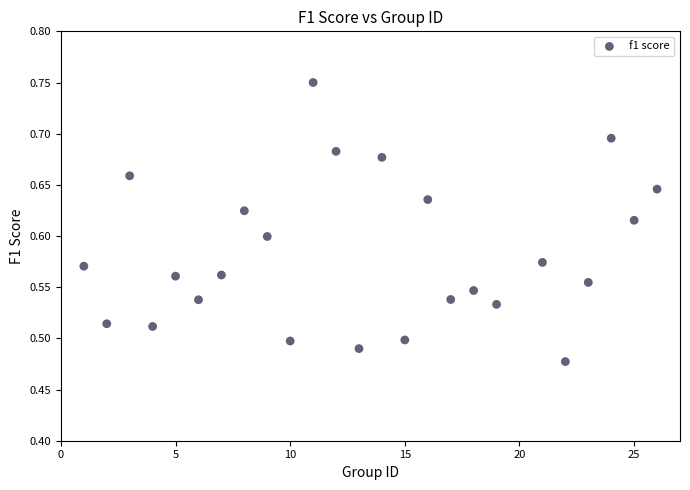

What is the range of X values (max minus min)?

25.0